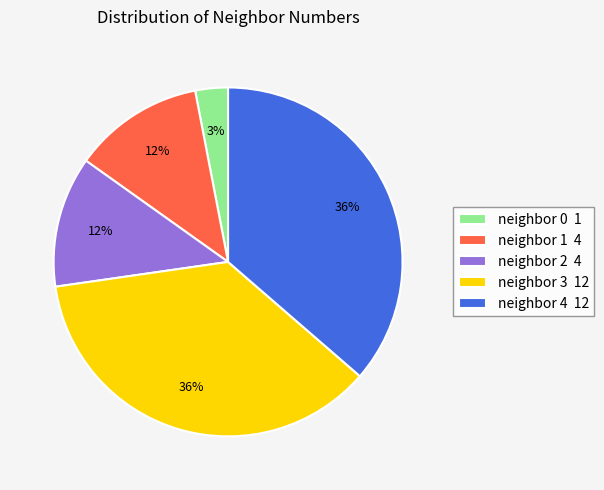

How many slices are in this pie chart?

5